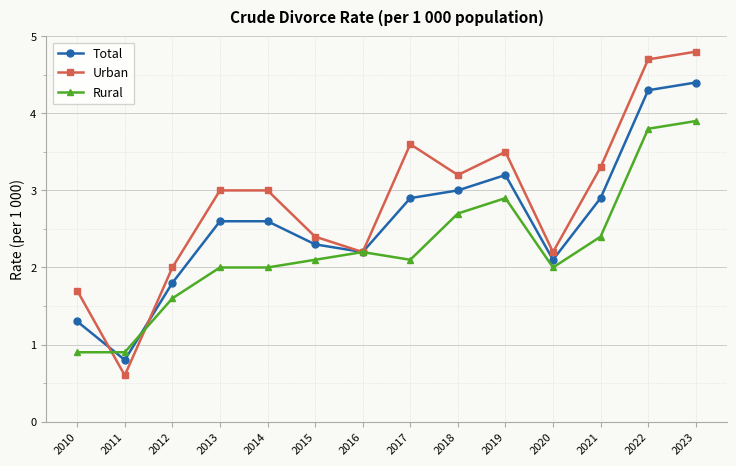

The Urban series shows 2.2 at 2016. True or false?

True